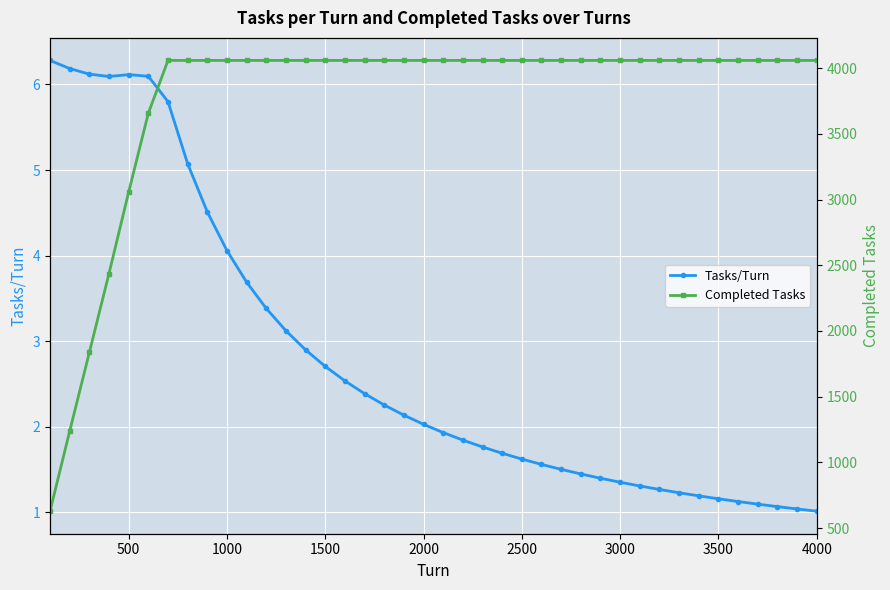

The Tasks/Turn series shows 1.0 at 4000. True or false?

True